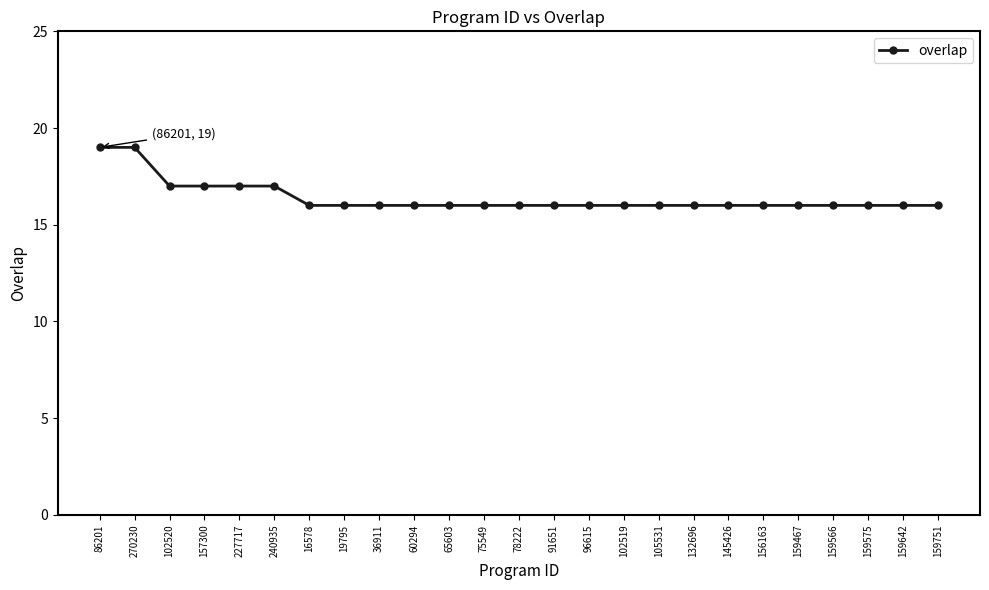

How many data points does each series have?

25